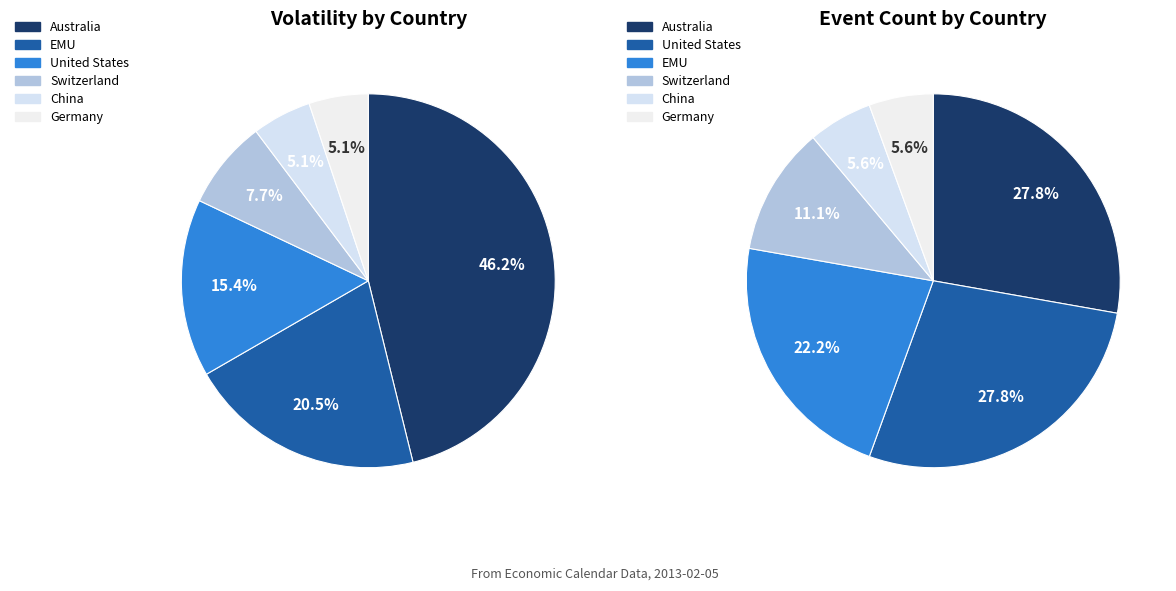

Is there any slice that represents more than half of the pie?

No